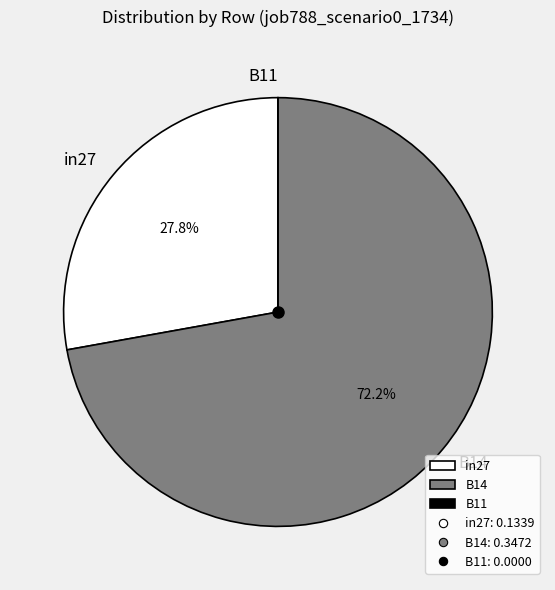

Which category has the biggest portion of the pie?

B14